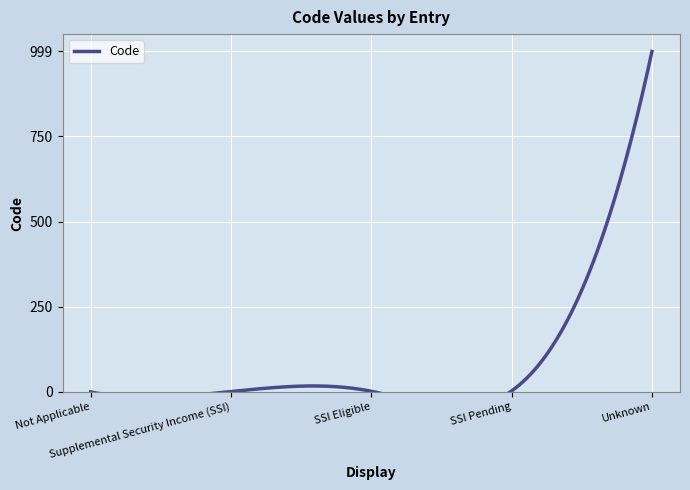

The value at SSI Eligible is 3. True or false?

False